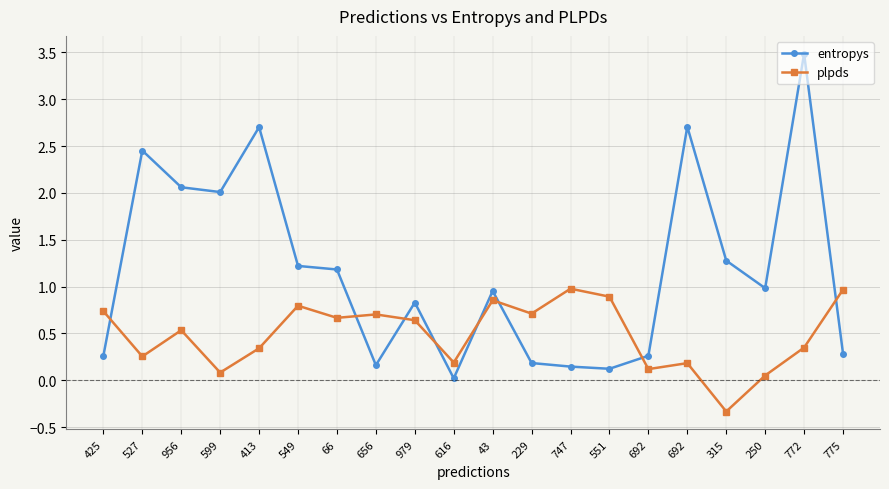

What are all the series names shown in the legend?

entropys, plpds